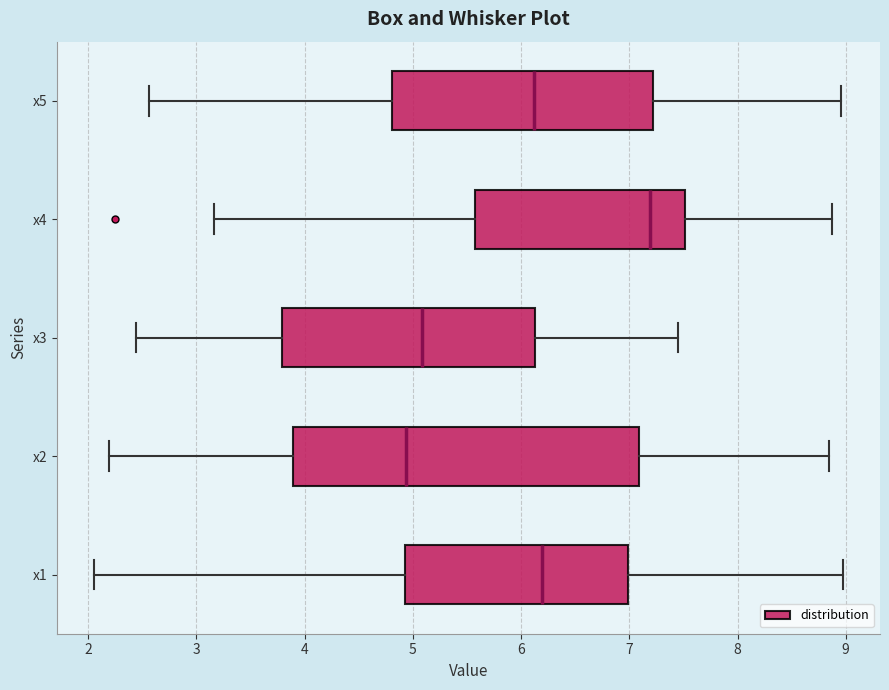

Comparing the boxes themselves (not the whiskers), which one is the widest?

x2